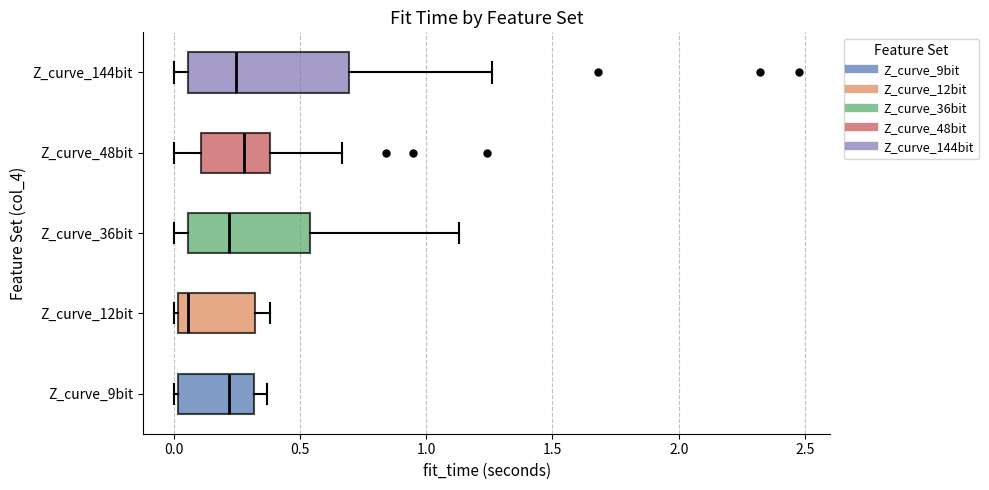

Where is the left edge of the box for Z_curve_48bit on the x-axis? The values are not printed on the chart, so give them approximately, as read against the axis.

0.10